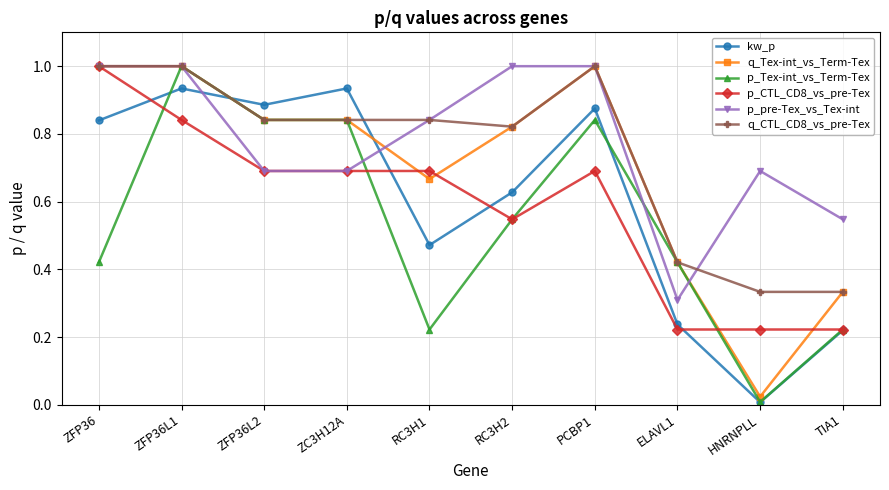

What are all the series names shown in the legend?

kw_p, q_Tex-int_vs_Term-Tex, p_Tex-int_vs_Term-Tex, p_CTL_CD8_vs_pre-Tex, p_pre-Tex_vs_Tex-int, q_CTL_CD8_vs_pre-Tex